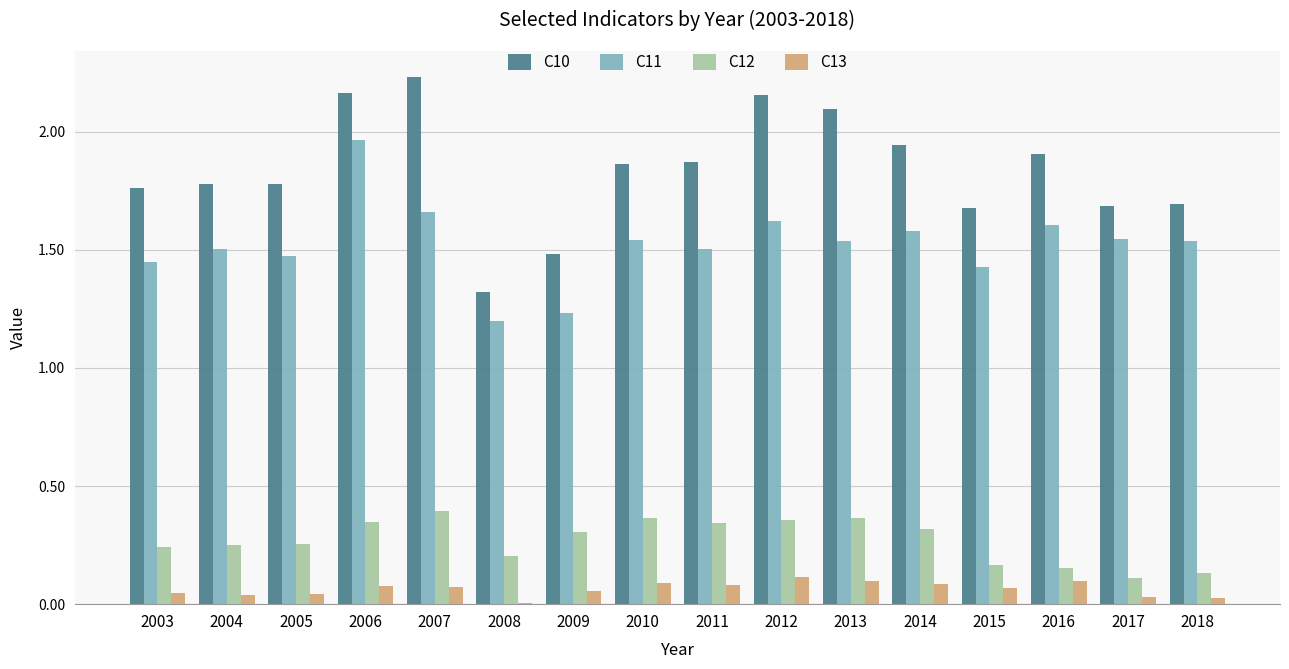

What is the sum of all C12 values?

4.3